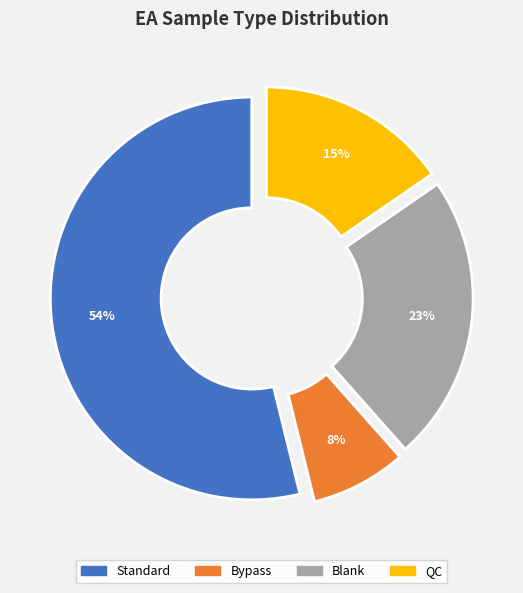

Does QC represent more than half of the total?

No